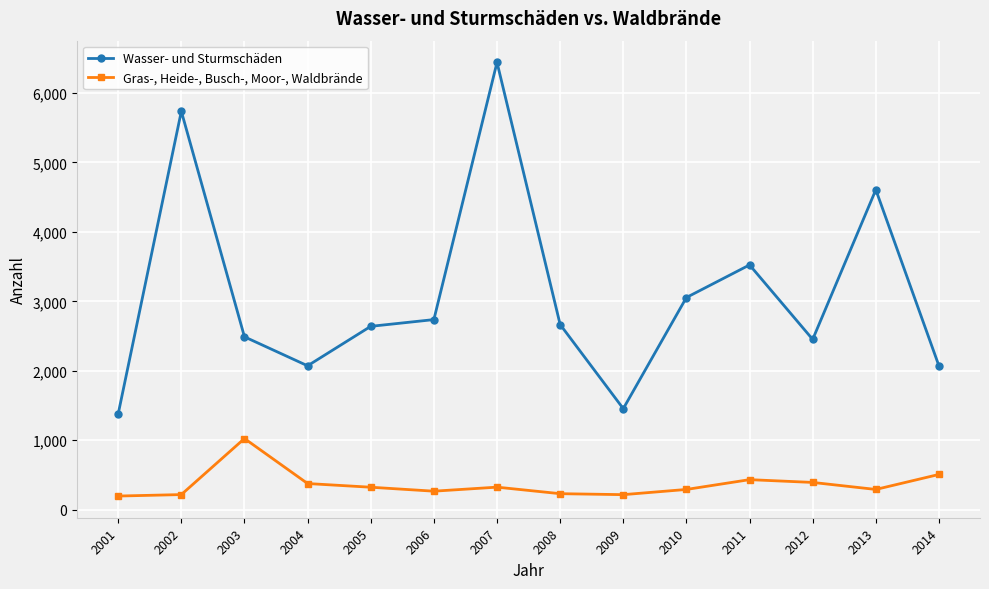

At which category does Wasser- und Sturmschäden reach its first local valley?

2004